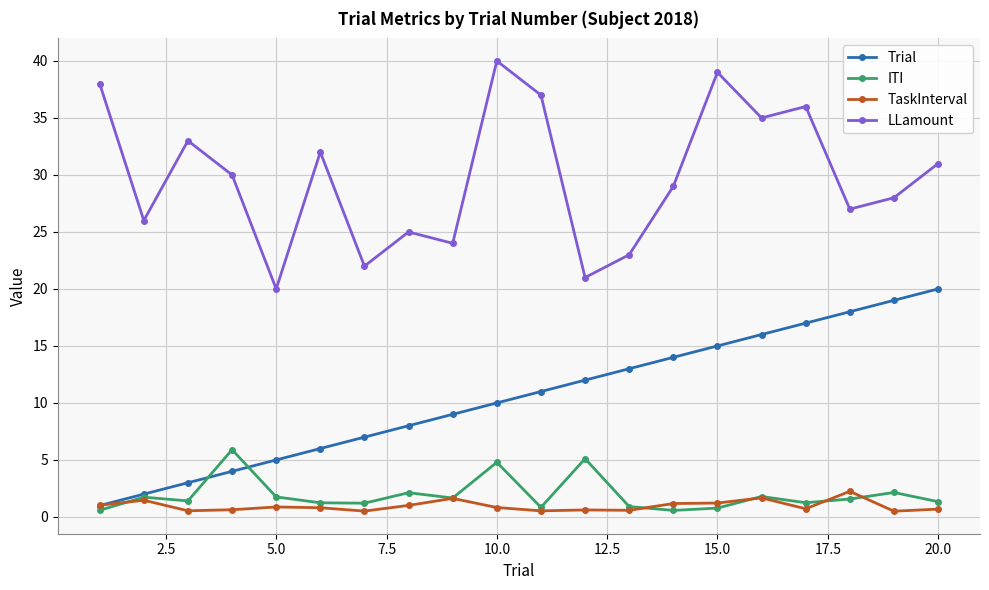

Rank the series by their maximum value, from highest to lowest.

LLamount, Trial, ITI, TaskInterval